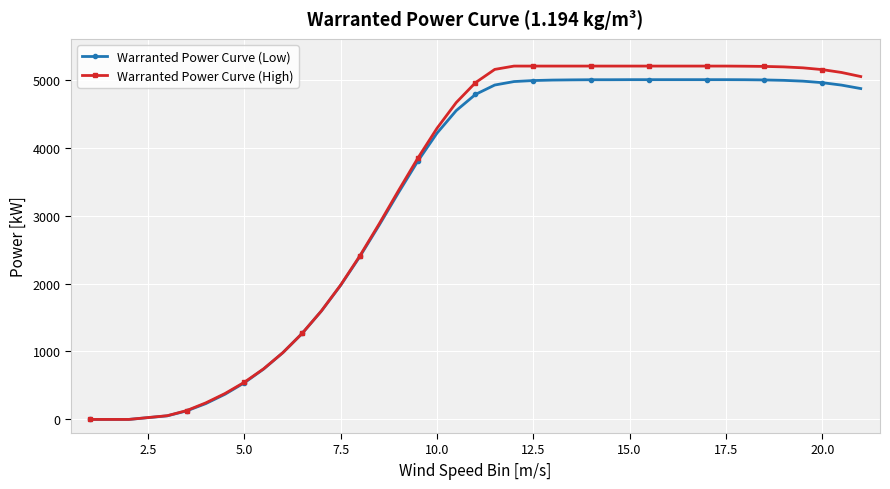

What is the average value of the Warranted Power Curve (High) series?

3537